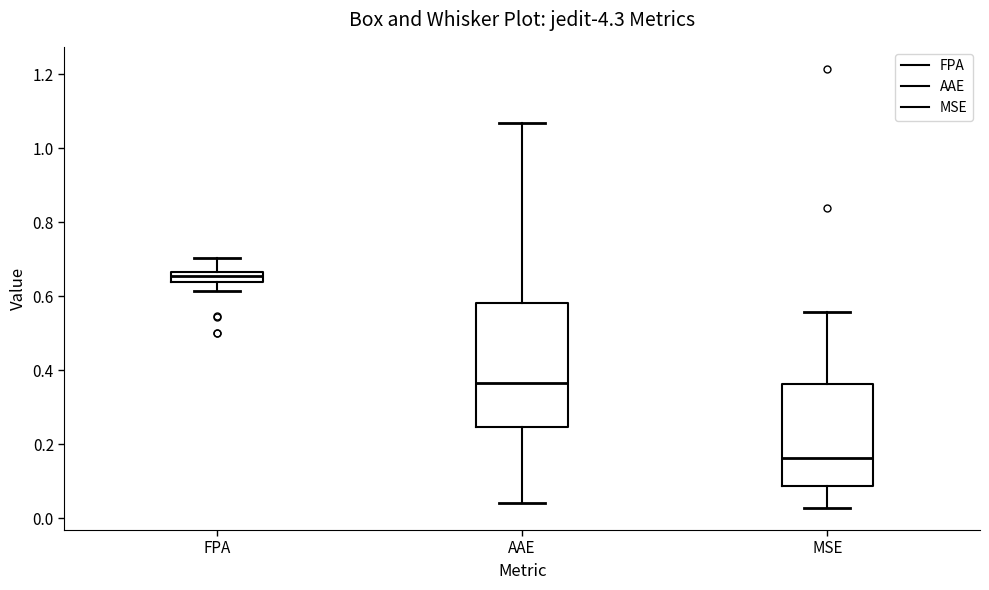

Which box is the tallest, from its lower edge to its upper edge?

AAE